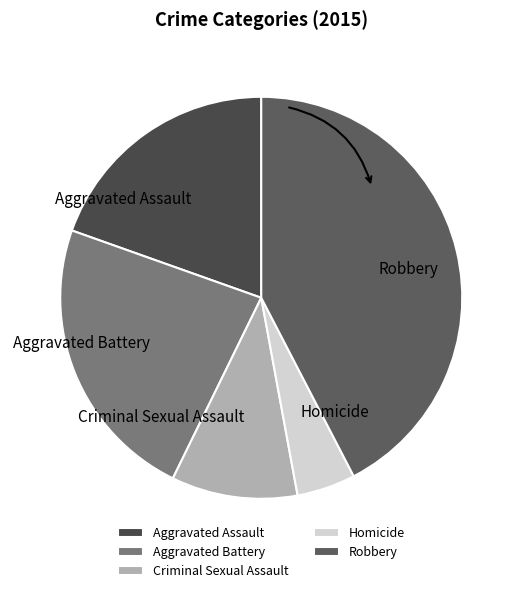

True or false: Criminal Sexual Assault accounts for 25% of the total.

False